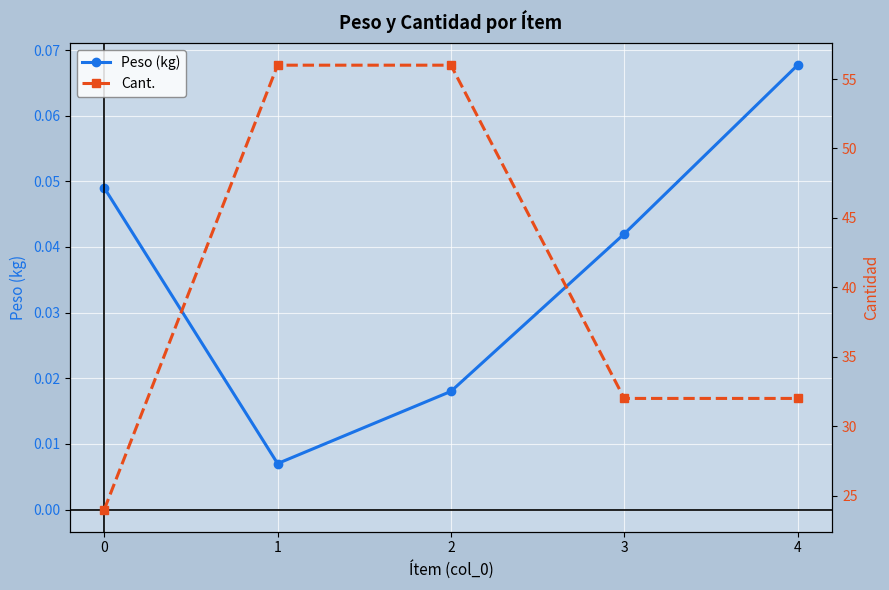

True or false: Peso (kg) and Cant. cross at least once.

False